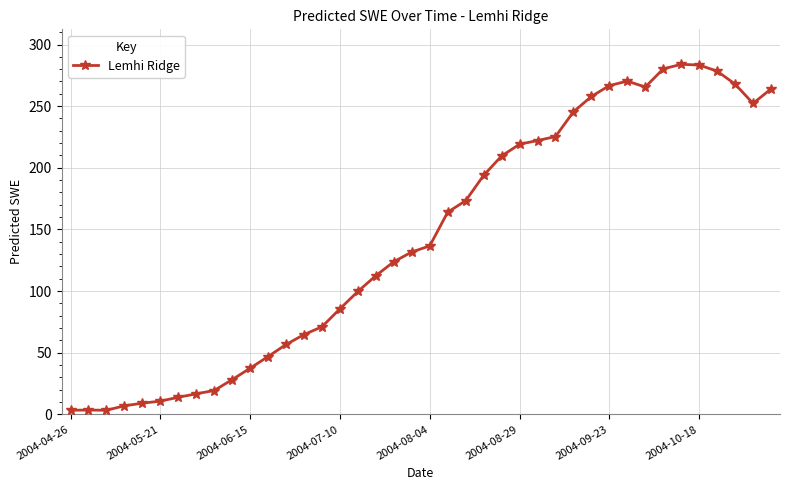

What is the value of the 27th point from the left?

222.1